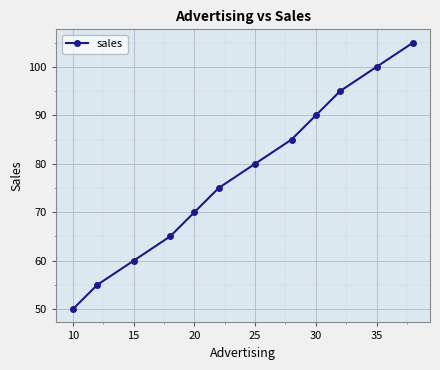

What is the maximum value shown in the chart?

105